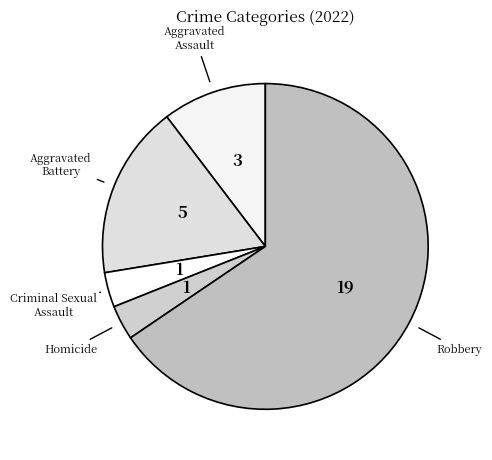

Count the number of slices in the pie.

5